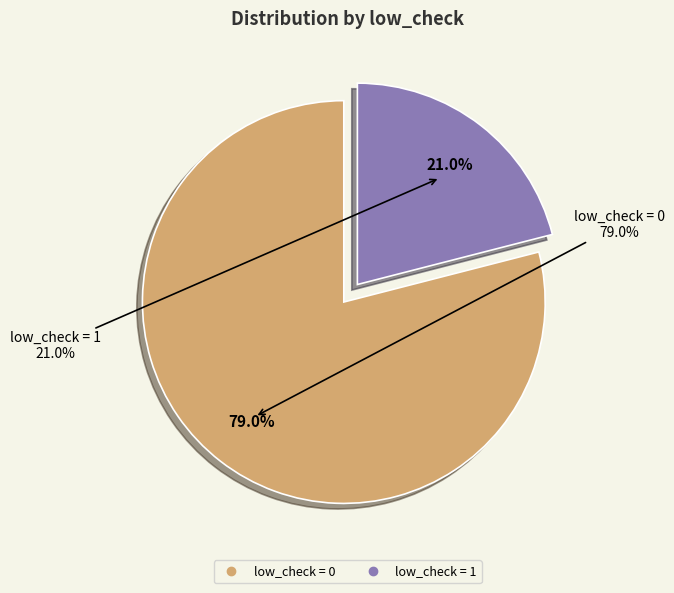

True or false: low_check=1 accounts for 10% of the total.

False